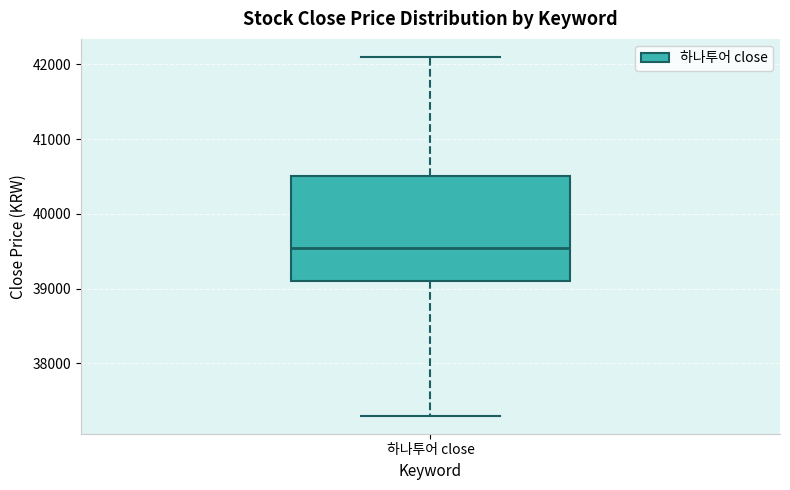

Where does the upper whisker of the box for 하나투어 close end on the y-axis? The values are not printed on the chart, so give them approximately, as read against the axis.

42100